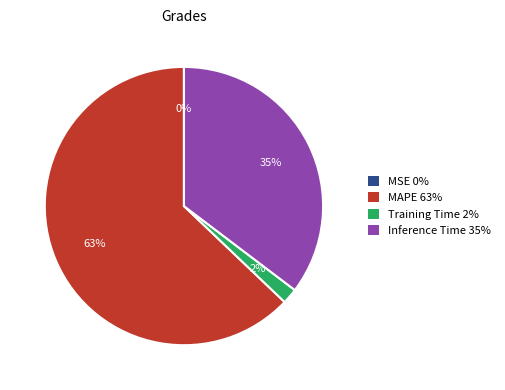

To the nearest percent, what is the average slice percentage?

25%